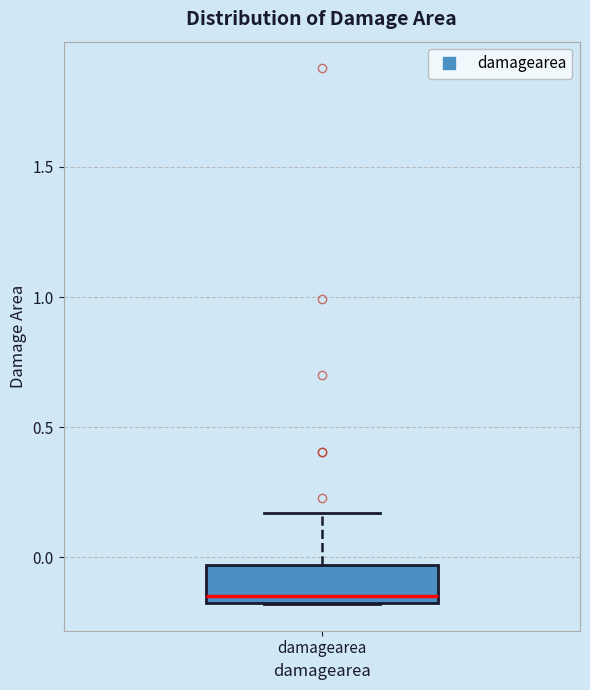

Transcribe this box plot: give where the median line is, the range the box spans, and where the two whiskers end, as read against the y-axis. The values are not printed on the chart, so give them approximately, as read against the axis.

median -0.15 (just above the box's lower edge), box -0.15 to -0.05, whiskers -0.20 to 0.15